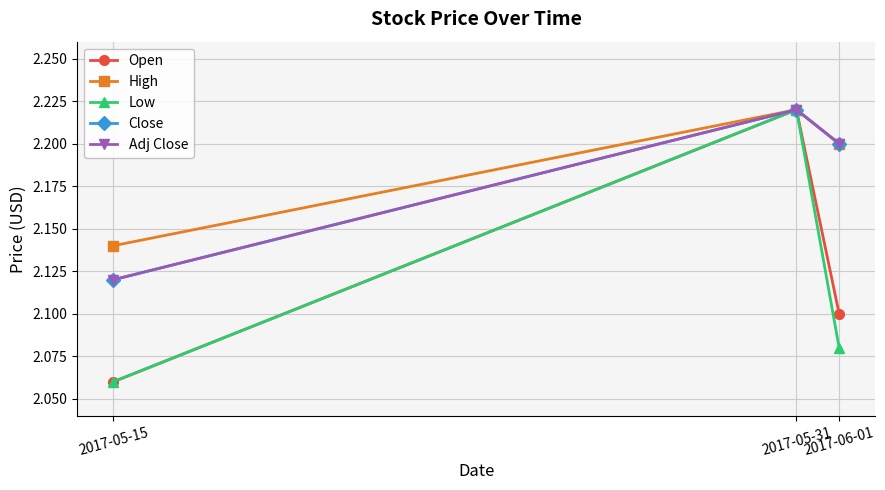

Is this an area chart (filled region under the line)?

No